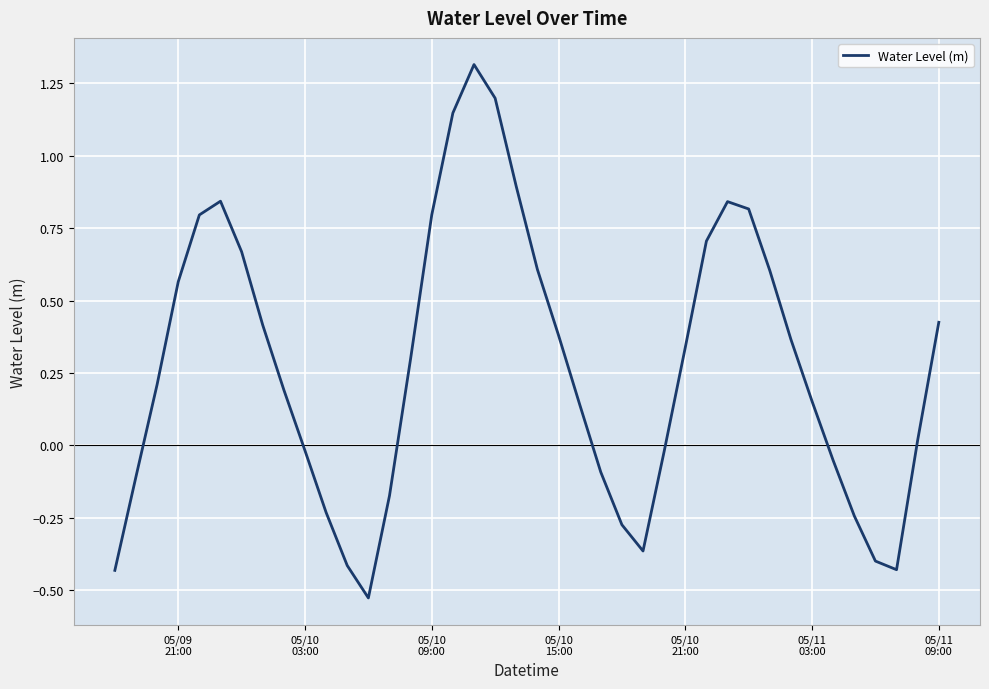

How many lines are shown in the chart?

1